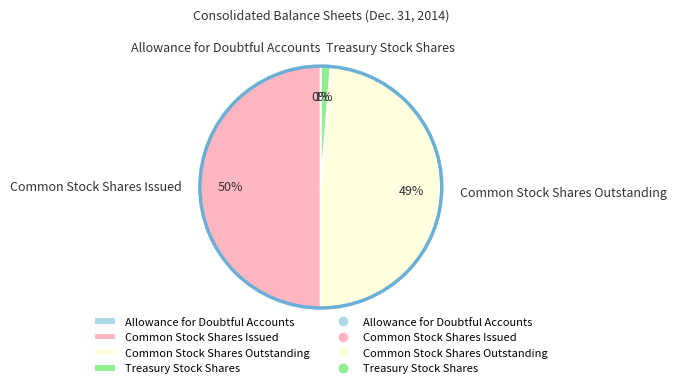

Combined, do Common Stock Shares Outstanding and Allowance for Doubtful Accounts account for over 50%?

No